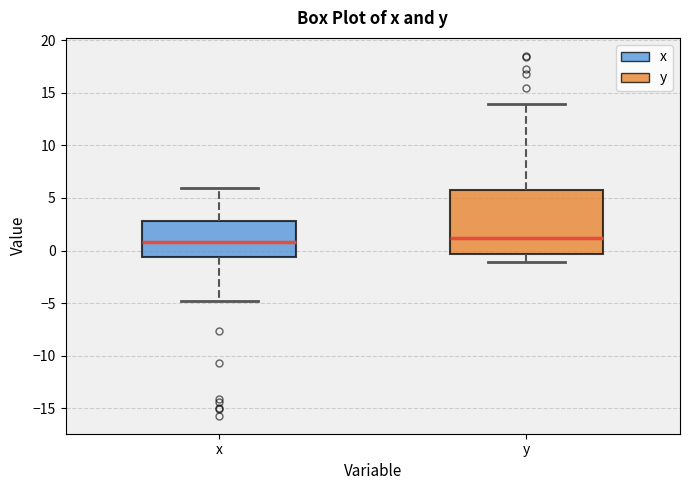

Which box is the tallest, from its lower edge to its upper edge?

y